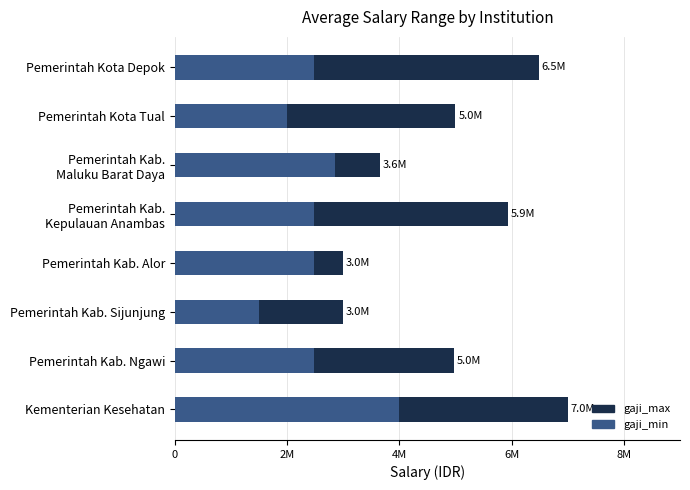

Between Kementerian Kesehatan and Pemerintah Kab. Kepulauan Anambas, which series saw the biggest shift?

gaji_min